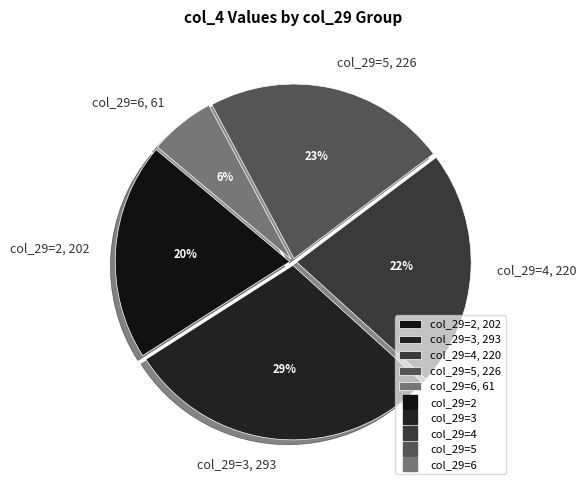

True or false: col_29=4, 220 accounts for 22% of the total.

True